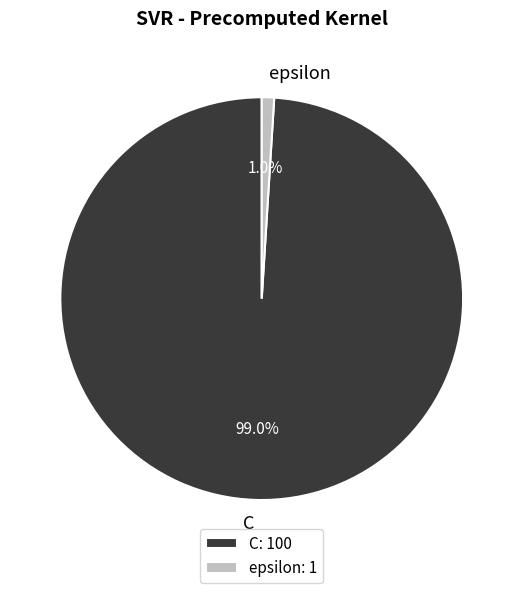

How many slices are in this pie chart?

2